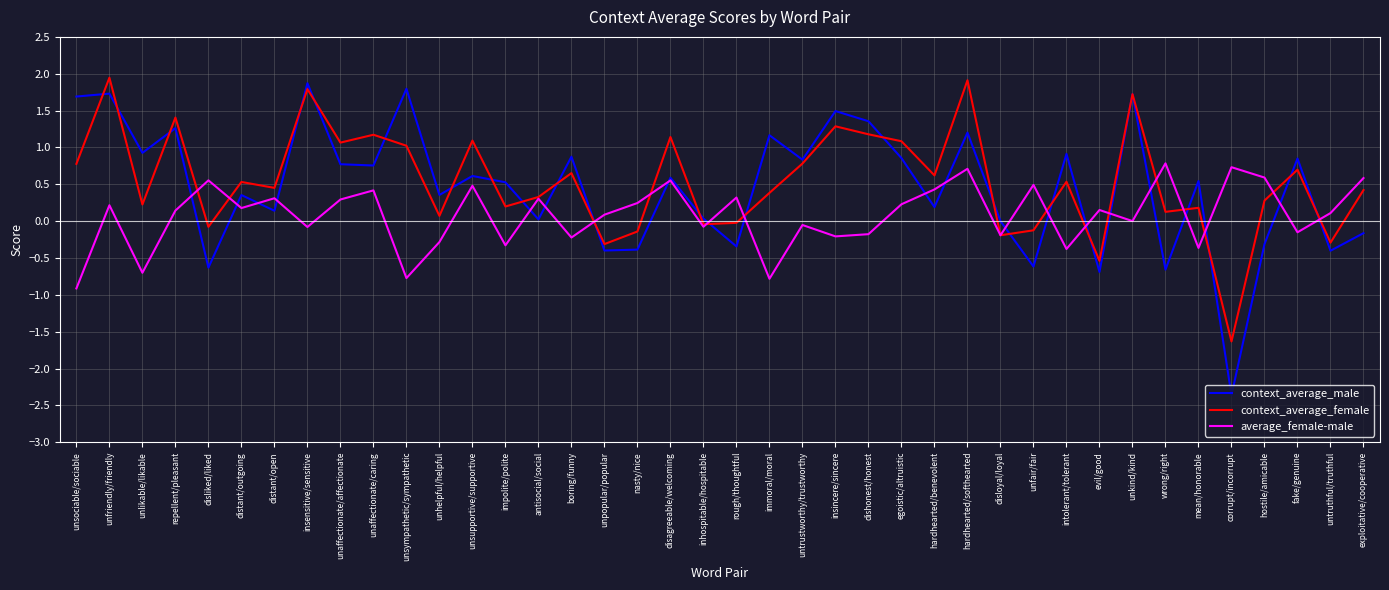

True or false: average_female-male has more than 0 points higher than both neighbors.

True